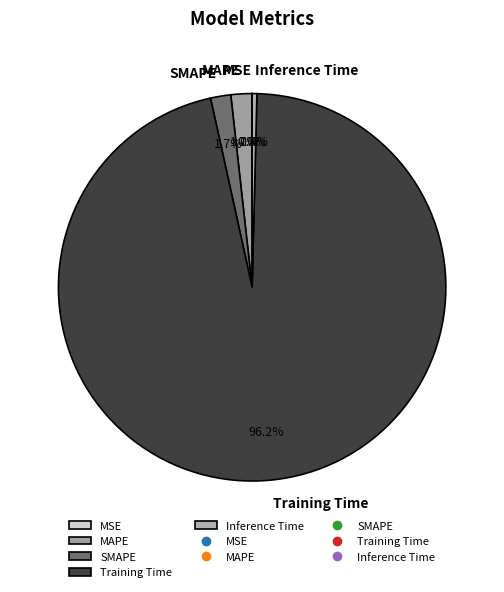

To the nearest percent, what is the average slice percentage?

20%